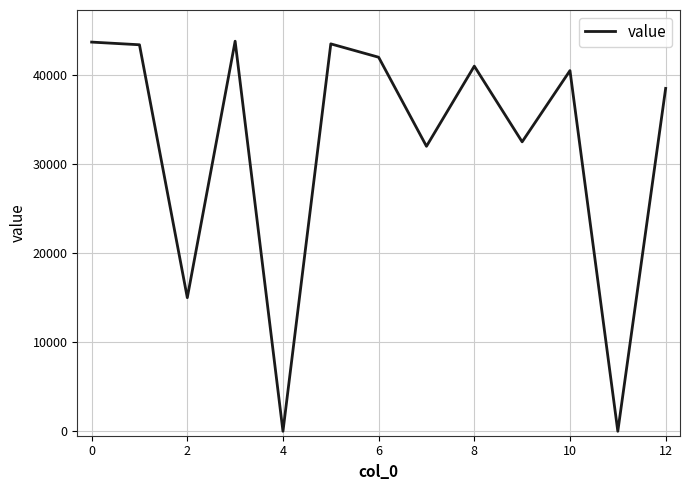

How many values are below 40500?

6